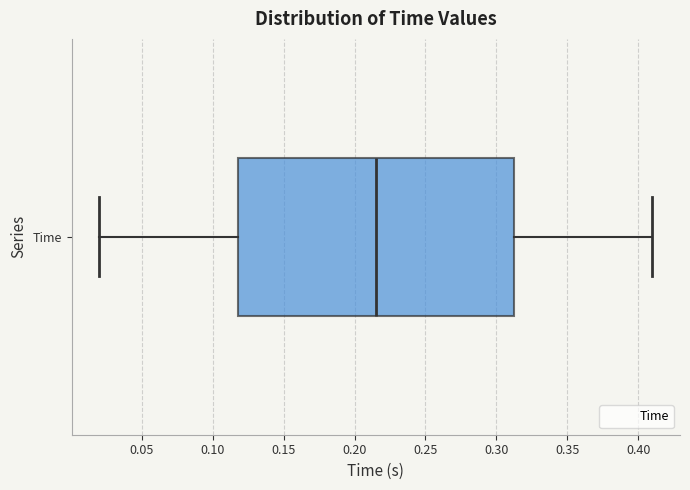

Where does the median line of the box for Time sit on the x-axis? The values are not printed on the chart, so give them approximately, as read against the axis.

0.215